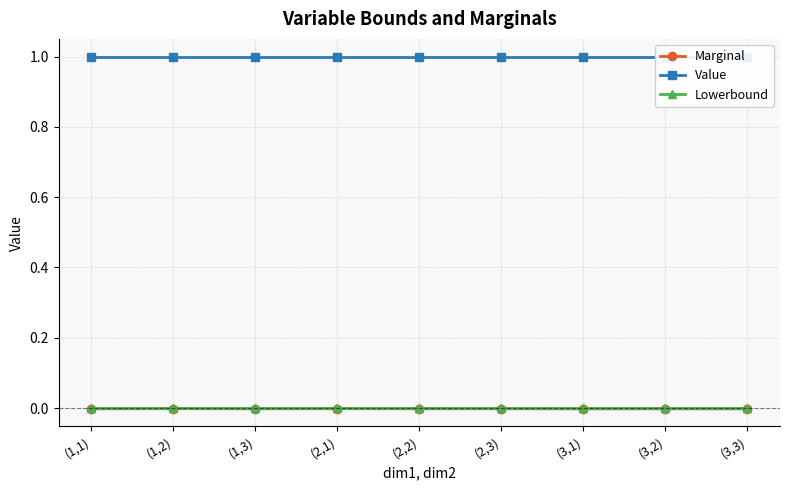

What is the total value across all series at (3,3)?

1.0